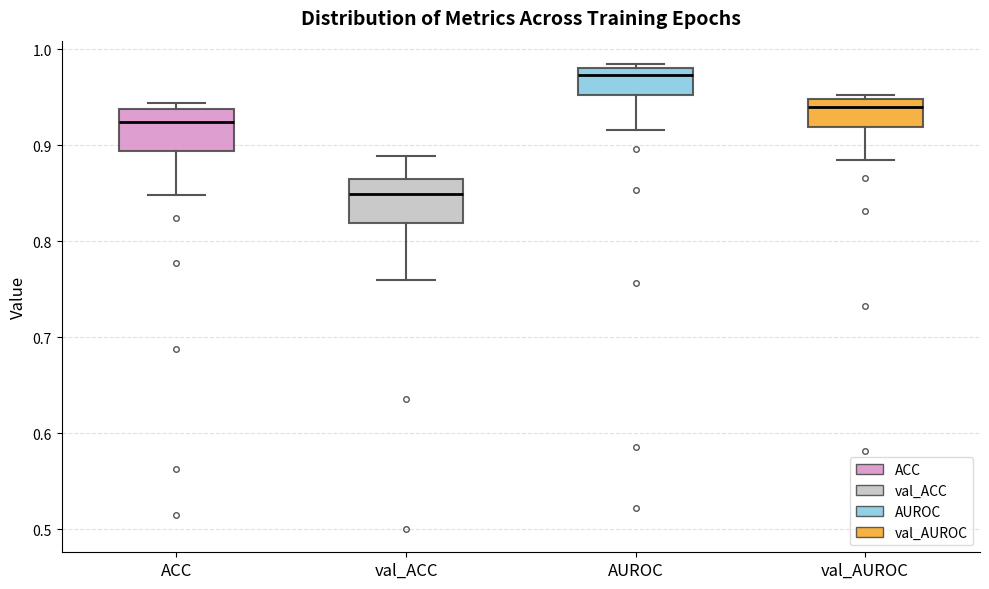

Reading left to right, read every box against the y-axis: the position of its median line, the range the box covers, and the ends of its whiskers. The values are not printed on the chart, so give them approximately, as read against the axis.

ACC: median 0.92, box 0.89 to 0.94, whiskers 0.85 to 0.94 (just above the box's upper edge)
val_ACC: median 0.85, box 0.82 to 0.86, whiskers 0.76 to 0.89
AUROC: median 0.97, box 0.95 to 0.98, whiskers 0.92 to 0.98 (just above the box's upper edge)
val_AUROC: median 0.94, box 0.92 to 0.95, whiskers 0.88 to 0.95 (just above the box's upper edge)